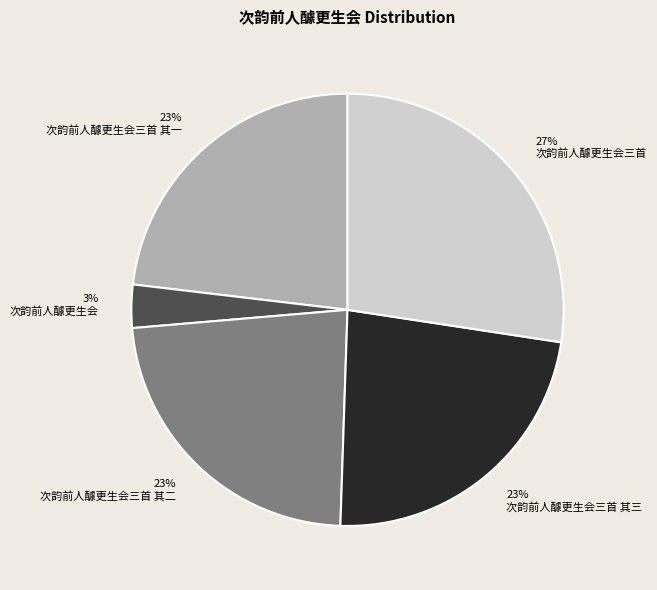

Is there a majority slice in this chart?

No